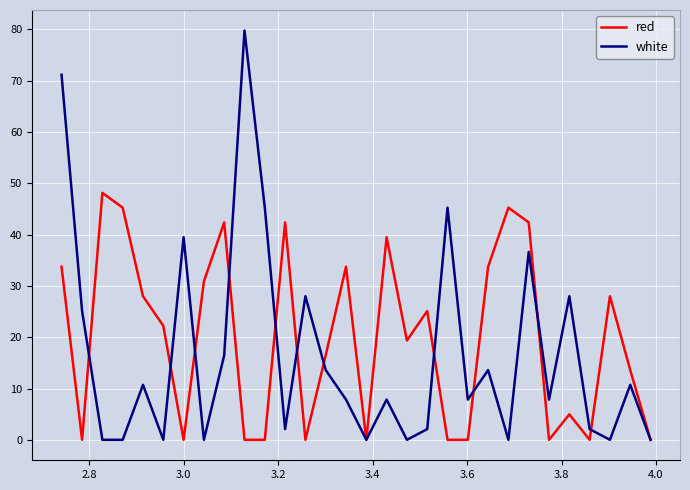

Reading left to right, what are all the values shown in this chart?

red: 33.7	0.0	48.1	45.3	28.0	22.2	0.0	30.9	42.4	0.0	0.0	42.4	0.0	16.5	33.7	0.0	39.5	19.4	25.1	0.0	0.0	33.7	45.3	42.4	0.0	5.0	0.0	28.0	13.6	0.0
white: 71.2	25.1	0.0	0.0	10.7	0.0	39.5	0.0	16.5	79.8	45.3	2.1	28.0	13.6	7.8	0.0	7.8	0.0	2.1	45.3	7.8	13.6	0.0	36.6	7.8	28.0	2.1	0.0	10.7	0.0